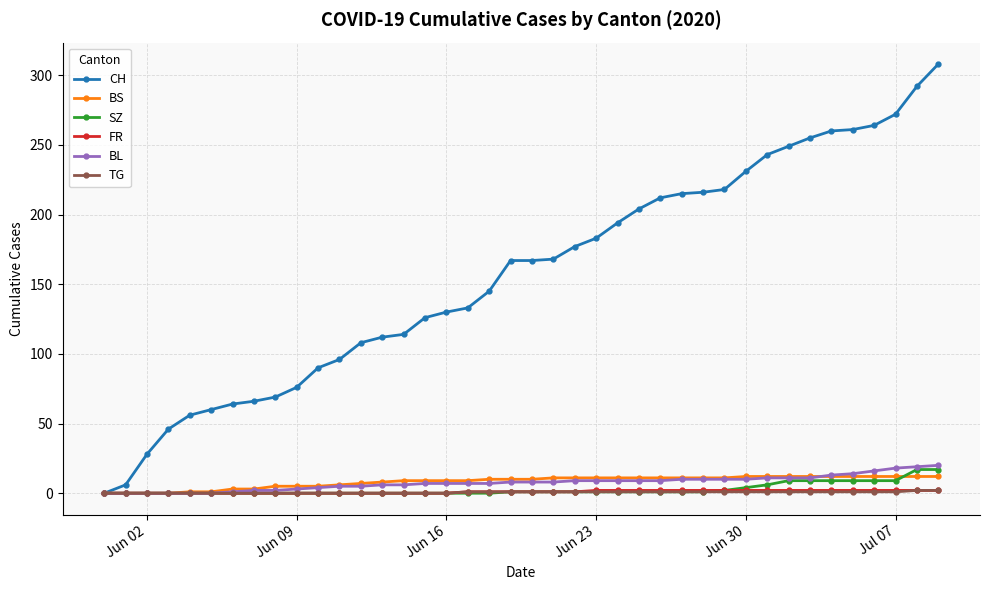

Which series has the largest total across all categories?

CH